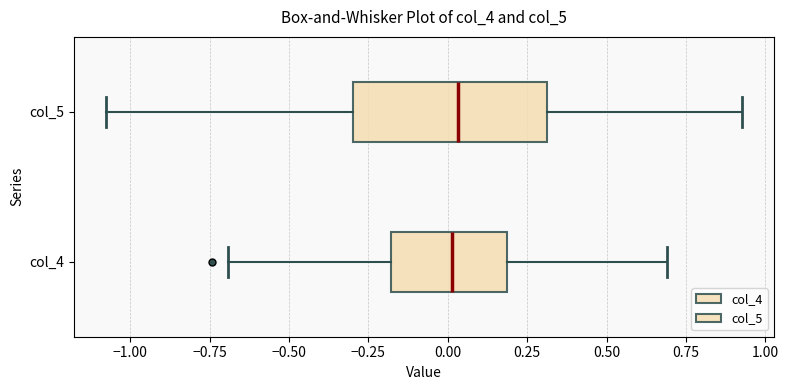

Reading bottom to top, transcribe this box plot: for each box, give where its median line is, the range the box spans, and where its two whiskers end, as read against the x-axis. The values are not printed on the chart, so give them approximately, as read against the axis.

col_4: median 0.00, box -0.20 to 0.20, whiskers -0.70 to 0.70
col_5: median 0.05, box -0.30 to 0.30, whiskers -1.10 to 0.95